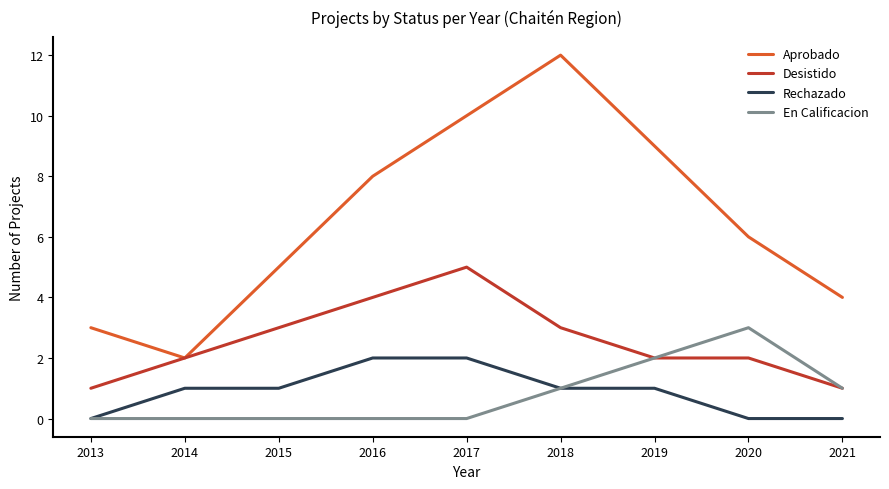

Count the number of data series in this chart.

4